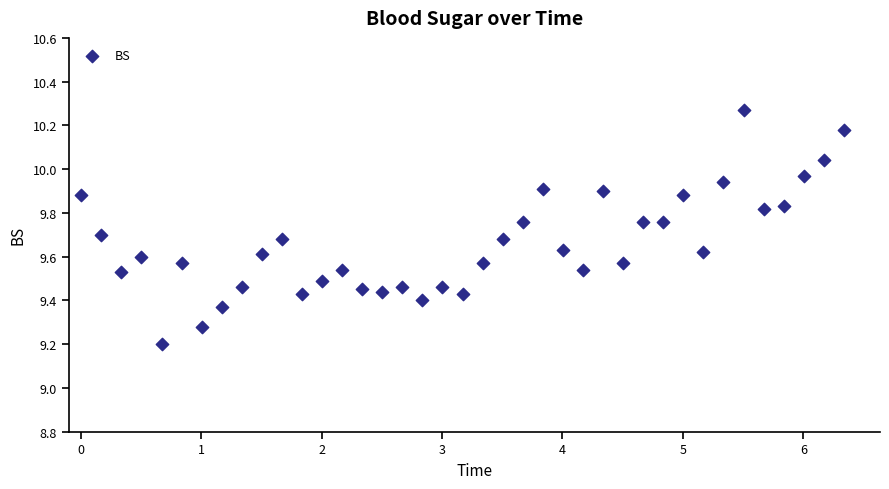

What Y value in the scatter plot is closest to 9?

9.2